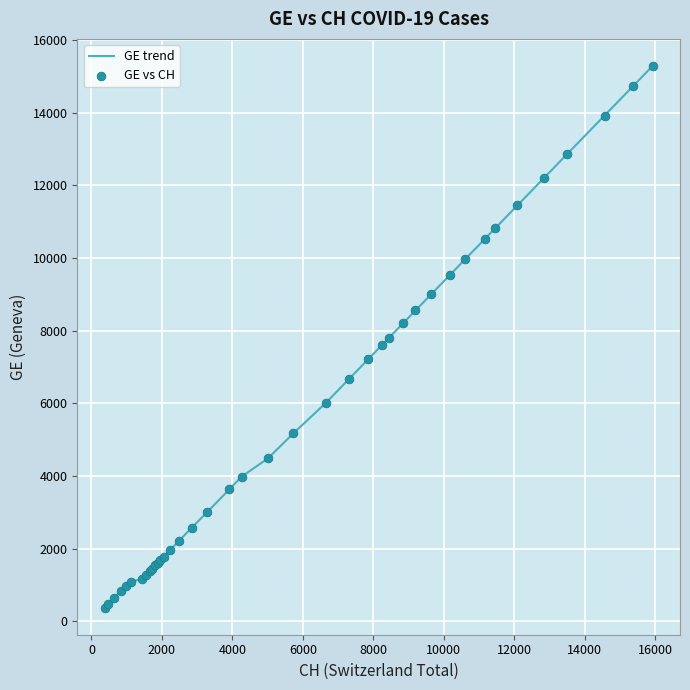

What is the difference between the maximum and minimum values?

14909